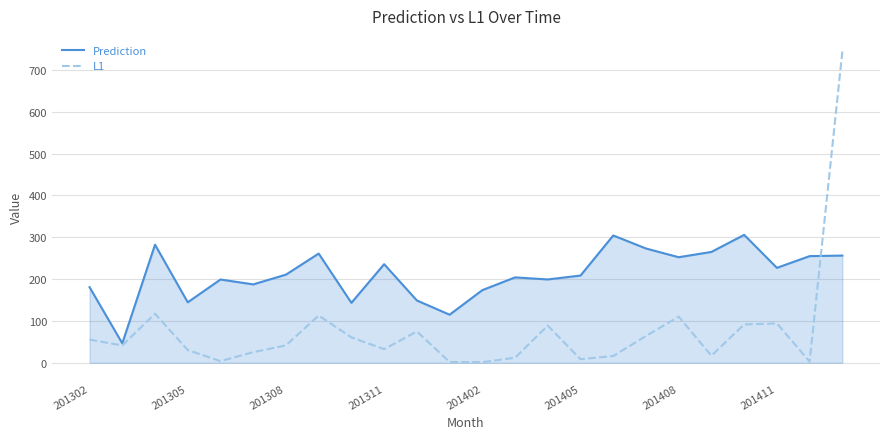

What is the lowest value of the Prediction series?

46.5